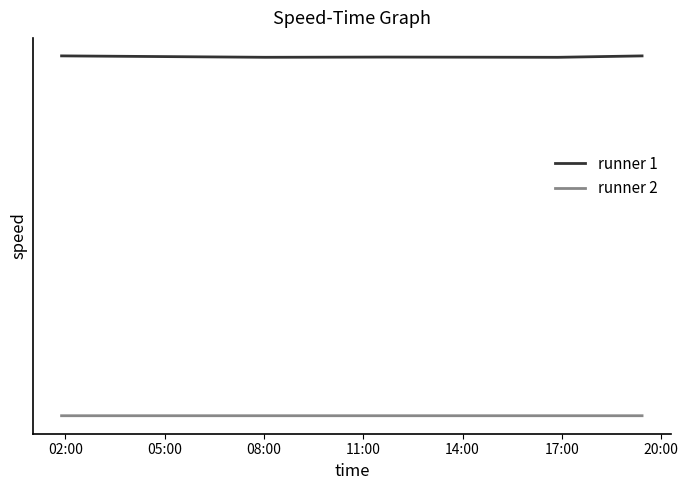

True or false: runner 2 and runner 1 cross at least once.

False